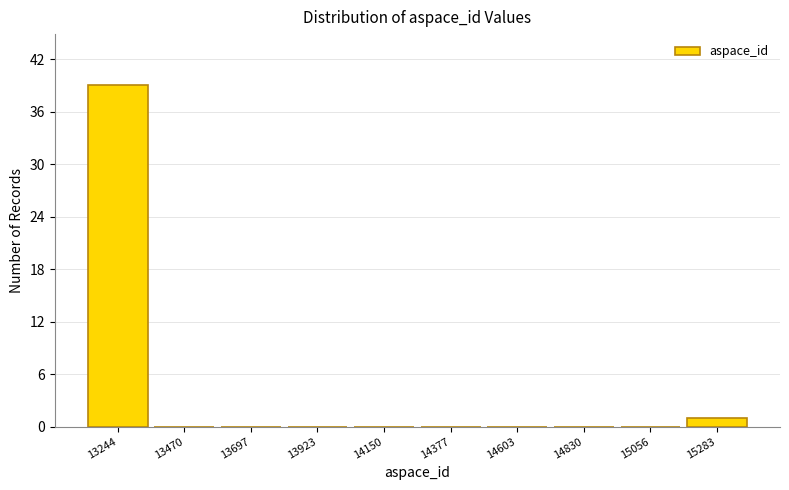

Reading left to right, extract all data points from this chart.

13244=39	13470=0	13697=0	13923=0	14150=0	14377=0	14603=0	14830=0	15056=0	15283=1